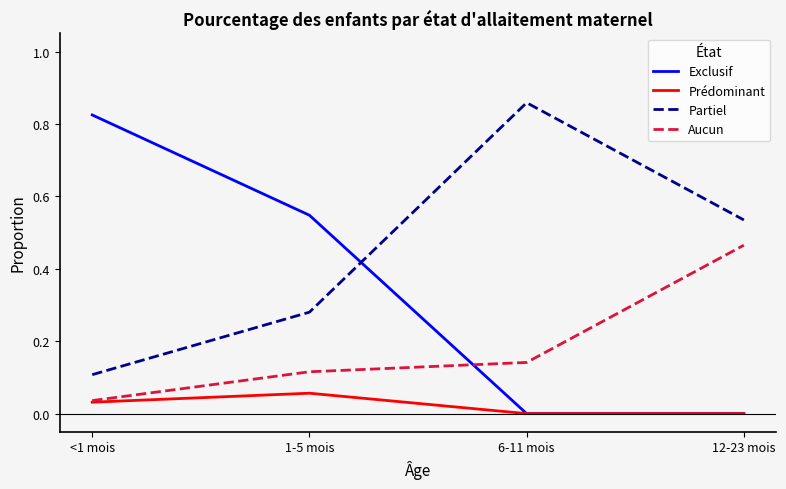

List the series in order of their overall mean, lowest first.

Prédominant, Aucun, Exclusif, Partiel